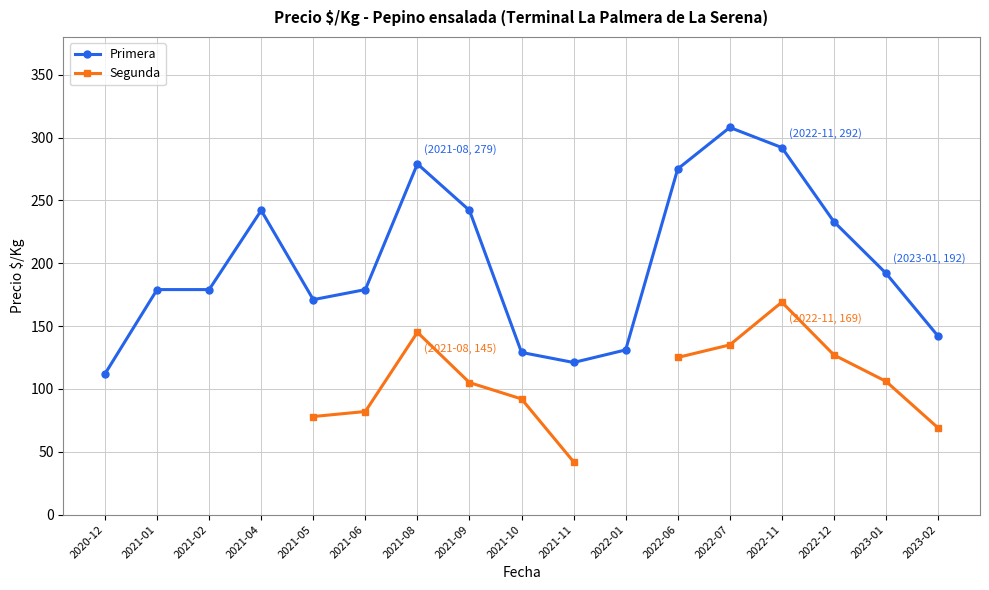

How many categories are shown in the chart?

17